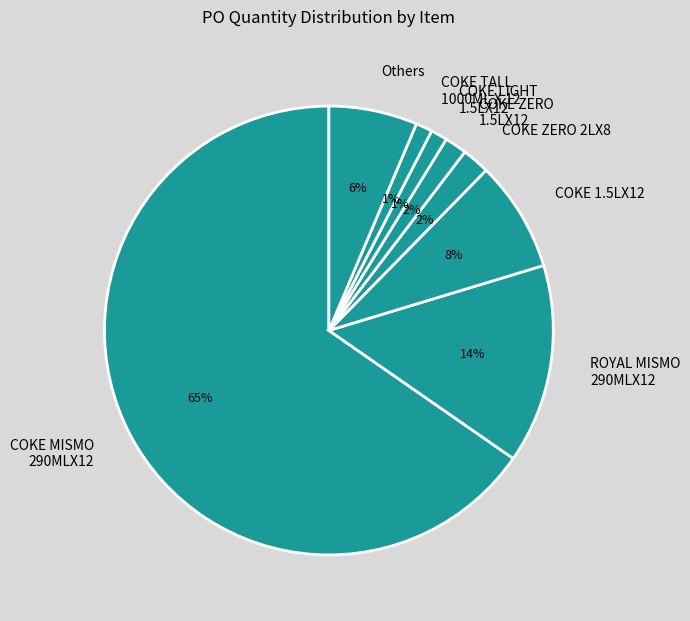

Between COKE MISMO 290MLX12 and COKE ZERO 2LX8, which is larger?

COKE MISMO 290MLX12